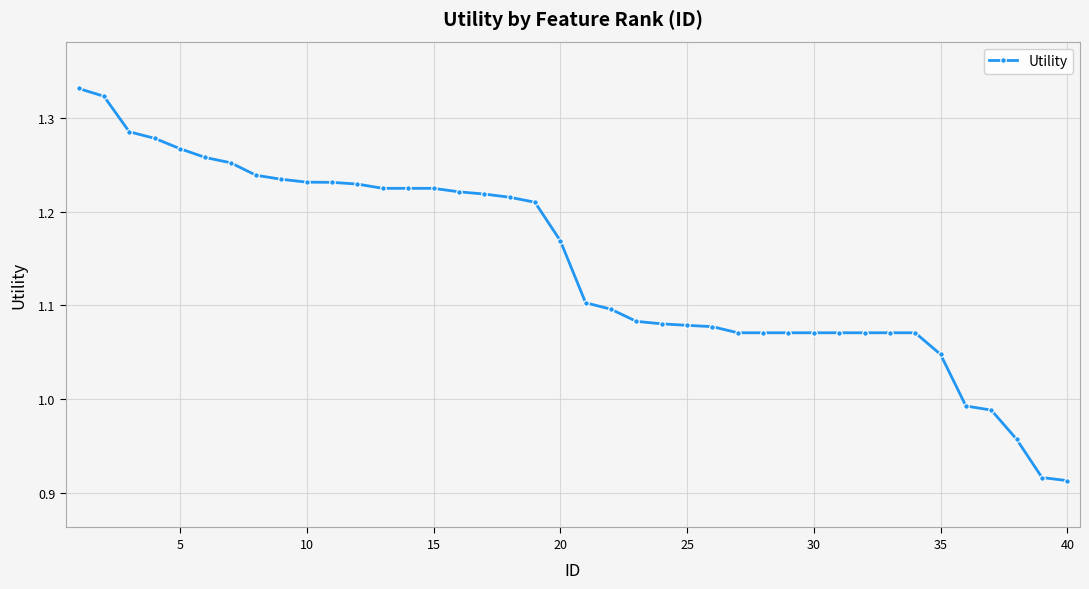

What is the sum of all values?

45.8